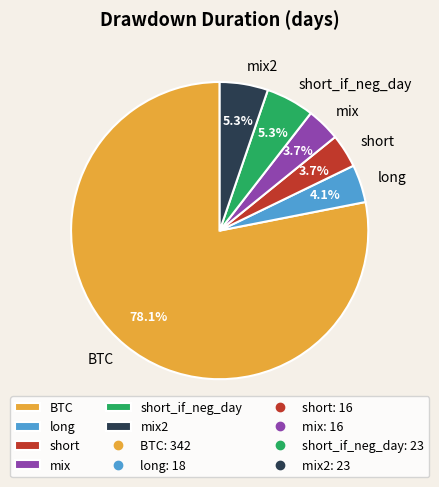

What is the largest slice in the pie chart?

BTC